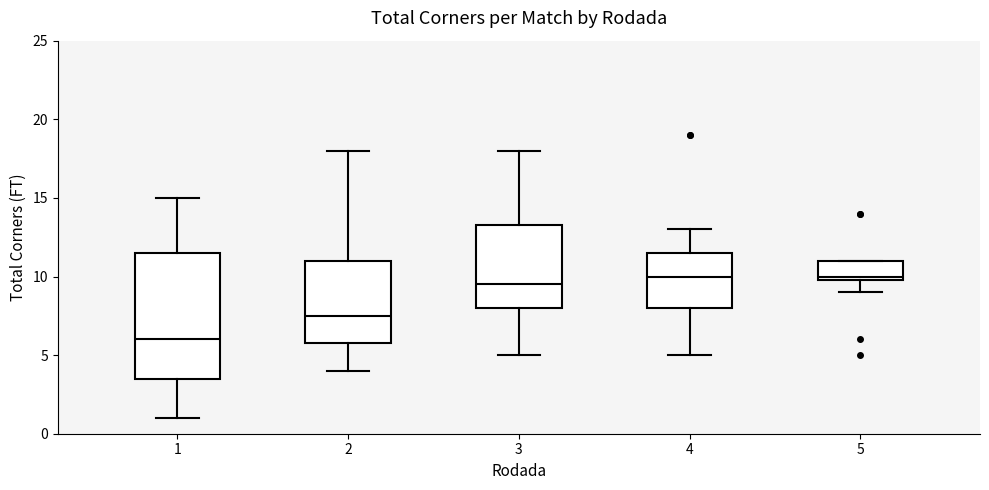

Reading left to right, transcribe this box plot: for each box, give where its median line is, the range the box spans, and where its two whiskers end, as read against the y-axis. The values are not printed on the chart, so give them approximately, as read against the axis.

1: median 6.0, box 3.5 to 11.5, whiskers 1.0 to 15.0
2: median 7.5, box 6.0 to 11.0, whiskers 4.0 to 18.0
3: median 9.5, box 8.0 to 13.5, whiskers 5.0 to 18.0
4: median 10.0, box 8.0 to 11.5, whiskers 5.0 to 13.0
5: median 10.0 (just above the box's lower edge), box 10.0 to 11.0, whiskers 9.0 to 11.0